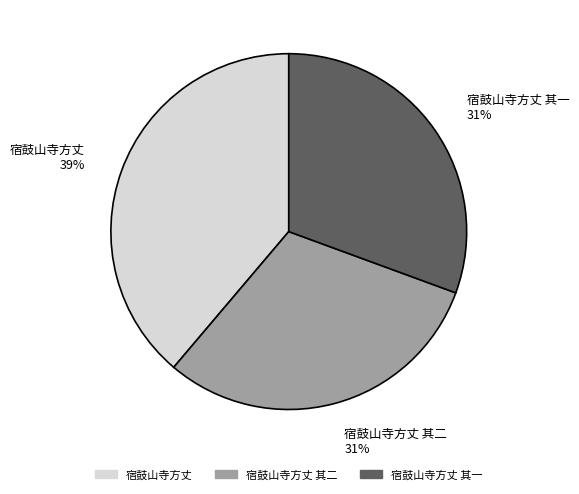

To the nearest percent, what is the difference between the largest and smallest slice percentages?

8%